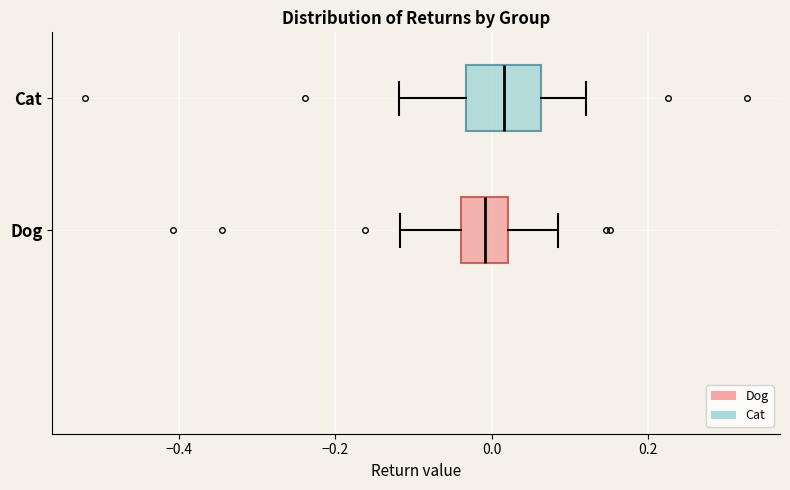

Reading bottom to top, read every box against the x-axis: the position of its median line, the range the box covers, and the ends of its whiskers. The values are not printed on the chart, so give them approximately, as read against the axis.

Dog: median 0.00, box -0.04 to 0.02, whiskers -0.12 to 0.08
Cat: median 0.02, box -0.04 to 0.06, whiskers -0.12 to 0.12